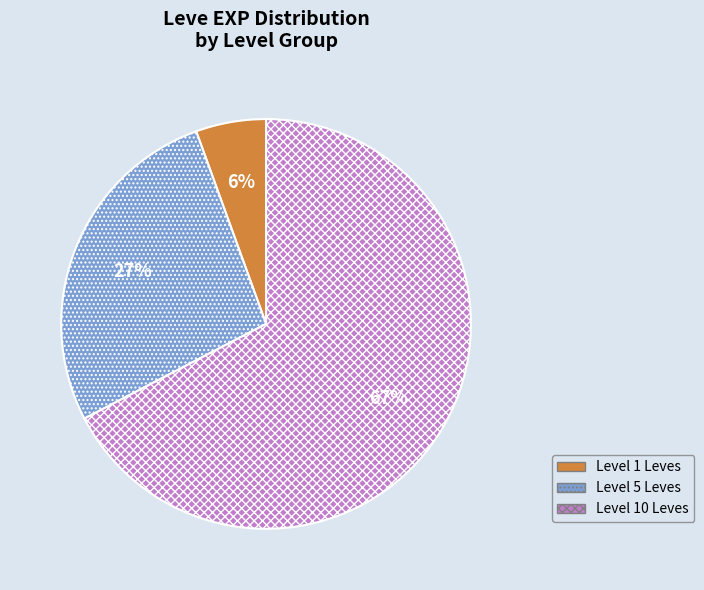

Which has a higher value, Level 10 Leves or Level 1 Leves?

Level 10 Leves